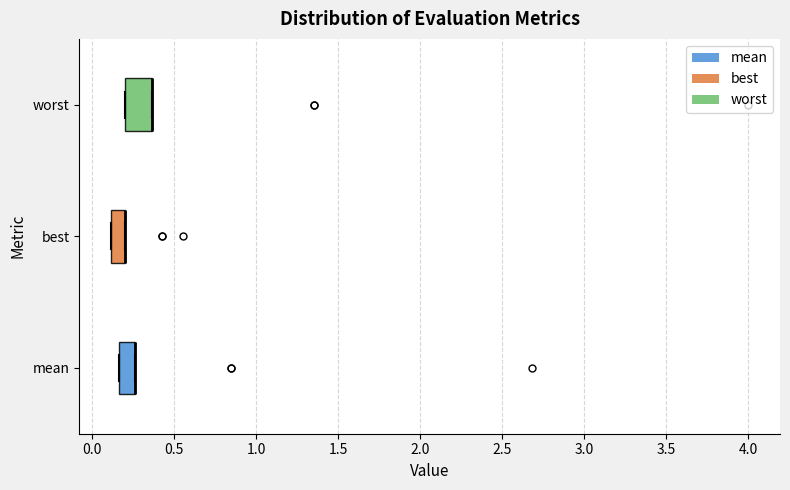

Comparing the boxes themselves (not the whiskers), which one is the widest?

worst